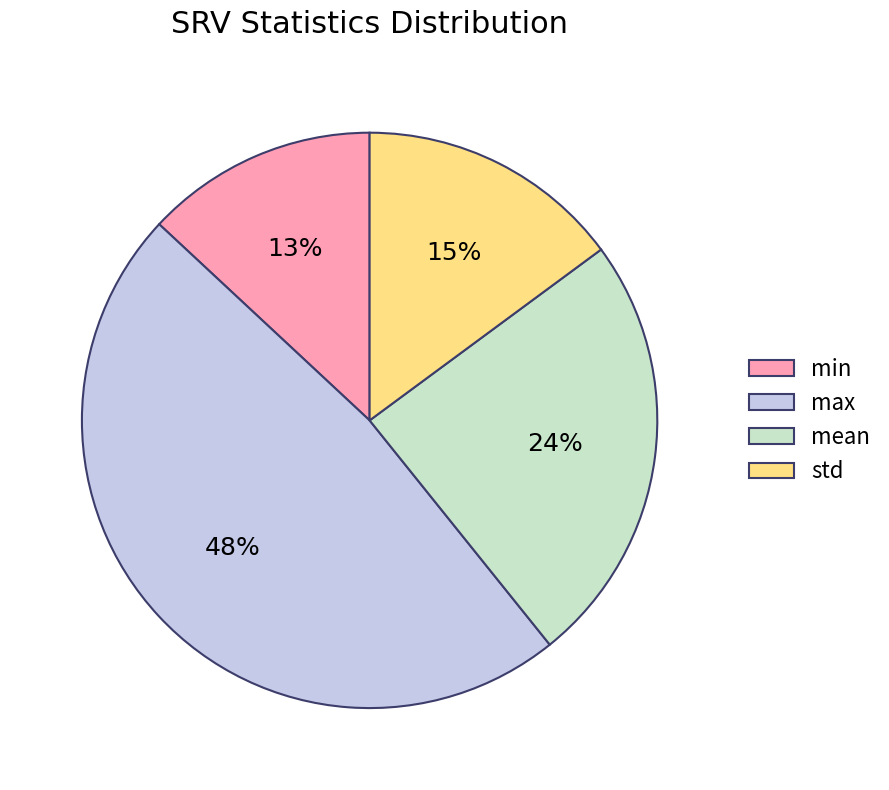

Does mean represent more than half of the total?

No